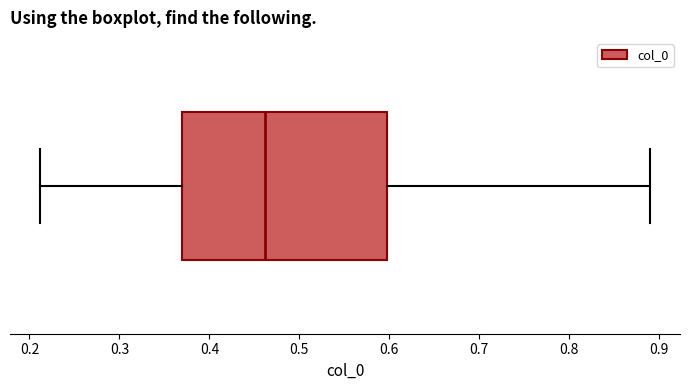

Where does the right whisker of the box end on the x-axis? The values are not printed on the chart, so give them approximately, as read against the axis.

0.89